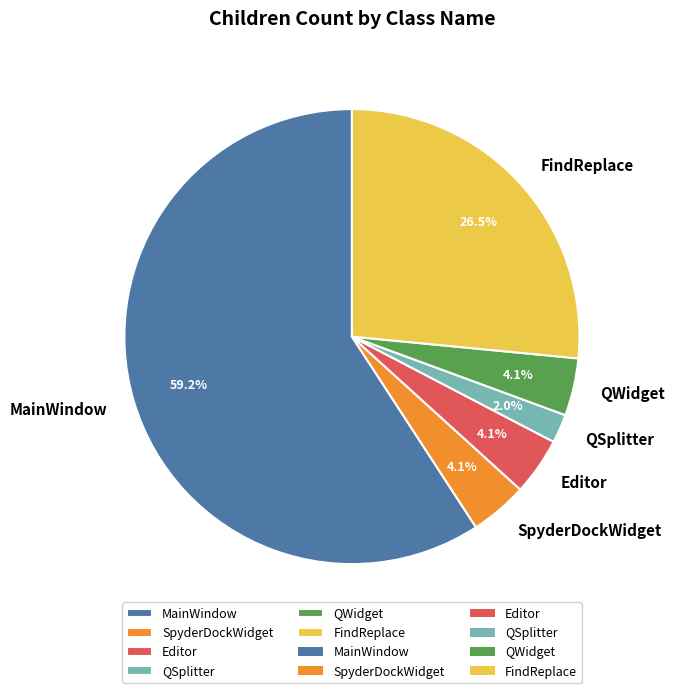

How many segments does this pie chart have?

6